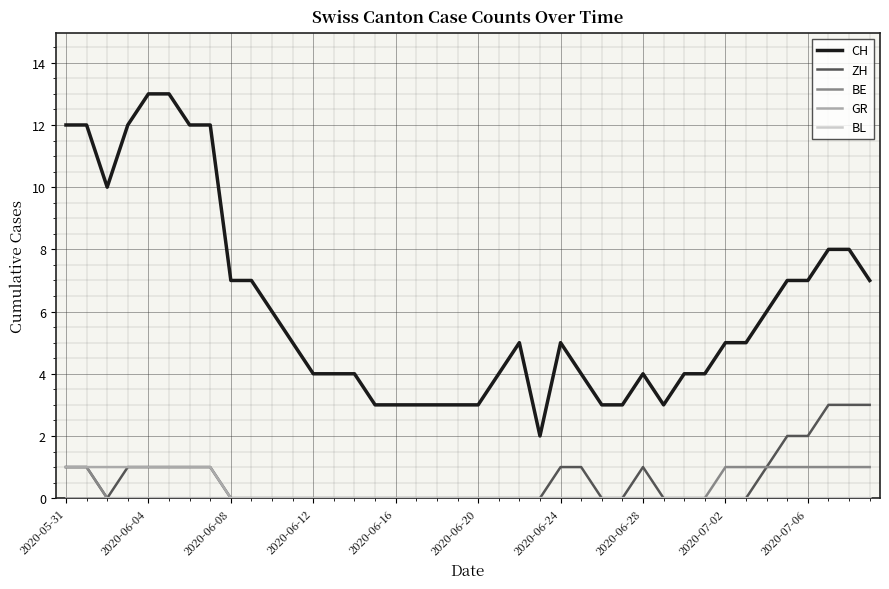

Which series has the widest spread of values?

CH